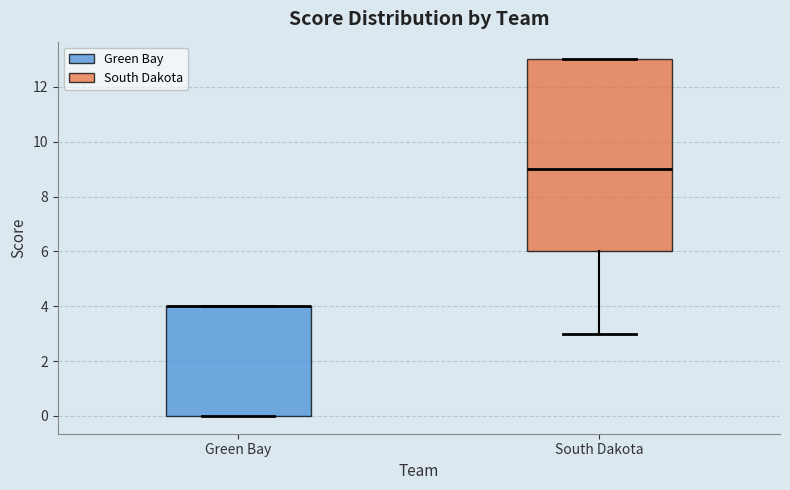

Reading left to right, transcribe this box plot: for each box, give where its median line is, the range the box spans, and where its two whiskers end, as read against the y-axis. The values are not printed on the chart, so give them approximately, as read against the axis.

Green Bay: median 4 (drawn on the box's upper edge), box 0 to 4, whiskers 0 to 4
South Dakota: median 9, box 6 to 13, whiskers 3 to 13